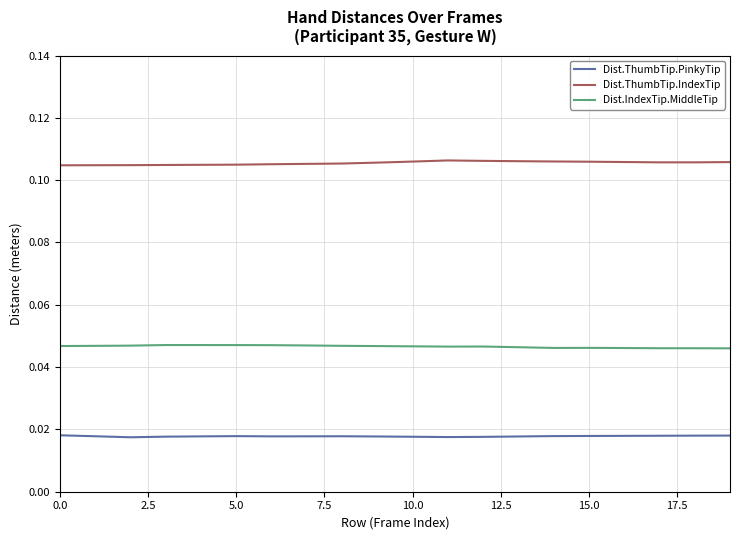

Which series has the largest total across all categories?

Dist.ThumbTip.IndexTip